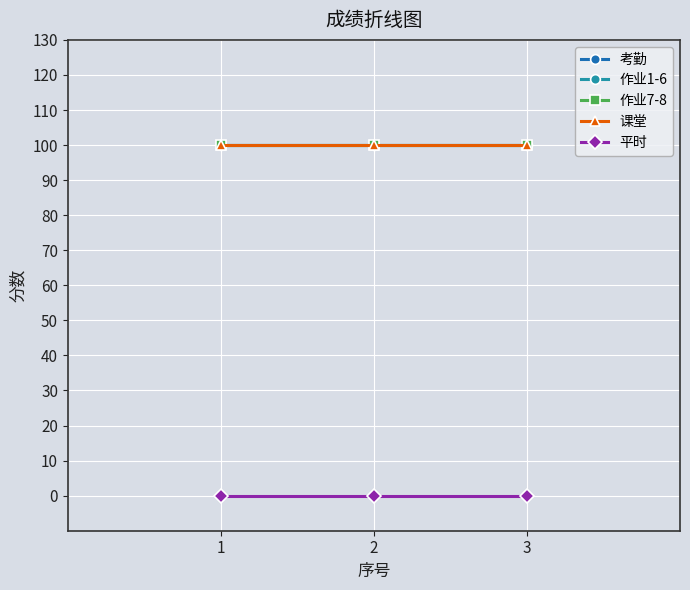

Does the chart have visible grid lines?

Yes